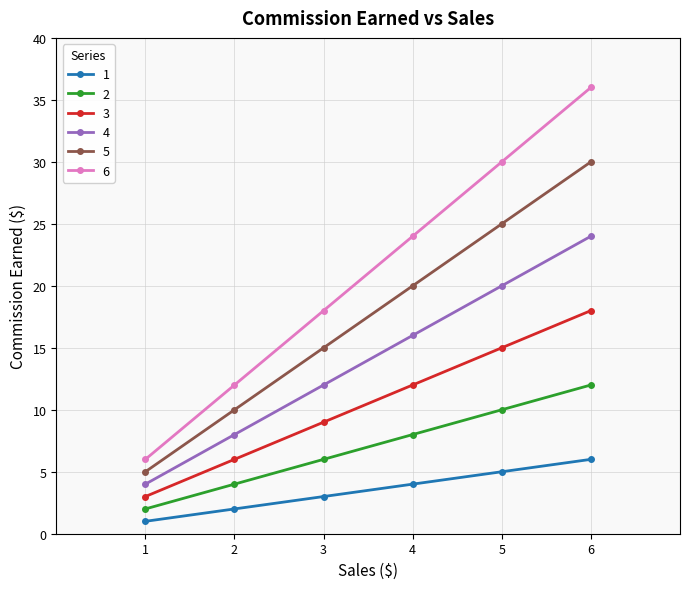

True or false: 5 and 2 intersect in this chart.

False